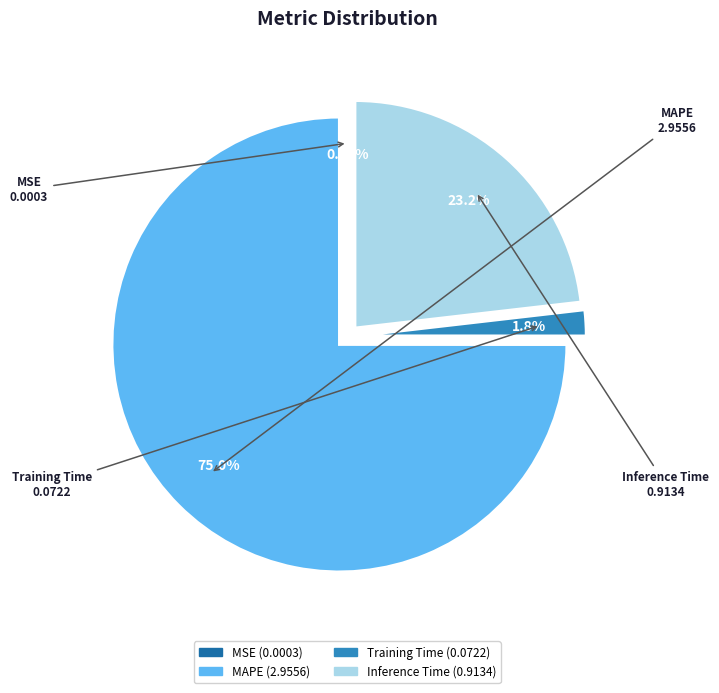

To the nearest percent, what is the average slice percentage?

25%